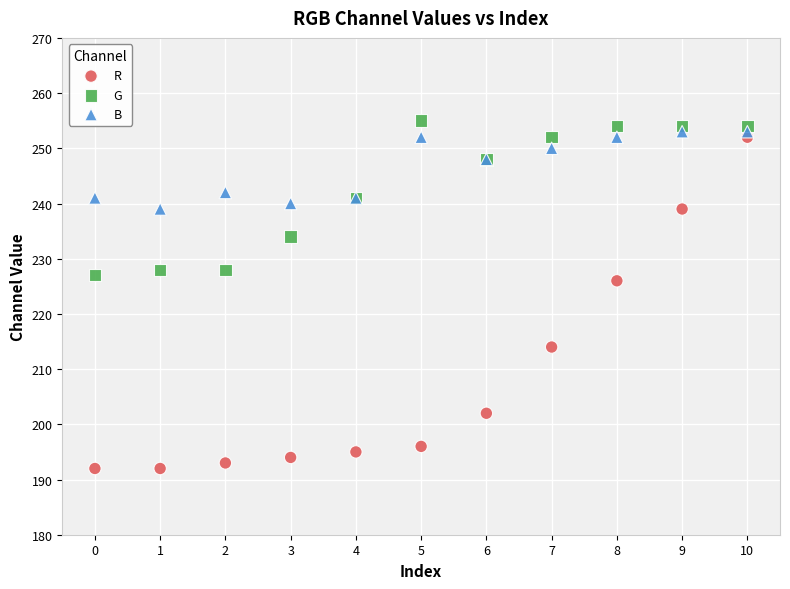

Which series has the largest Y range (max minus min)?

R